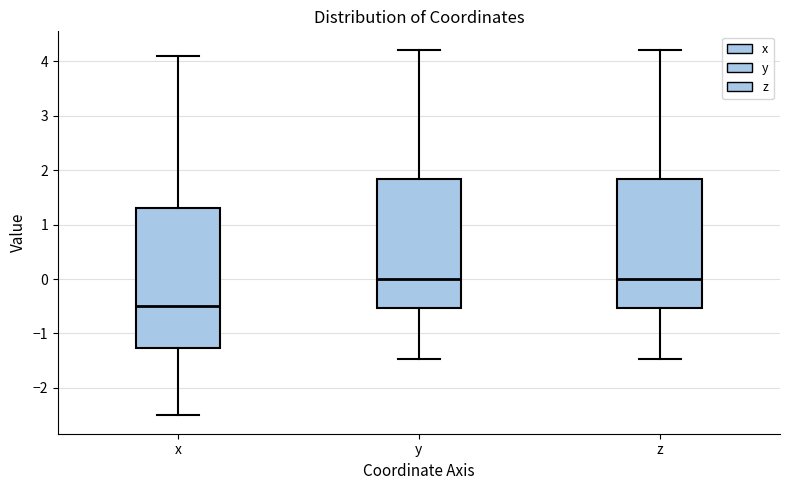

Reading left to right, read every box against the y-axis: the position of its median line, the range the box covers, and the ends of its whiskers. The values are not printed on the chart, so give them approximately, as read against the axis.

x: median -0.5, box -1.3 to 1.3, whiskers -2.5 to 4.1
y: median 0.0, box -0.5 to 1.8, whiskers -1.5 to 4.2
z: median 0.0, box -0.5 to 1.8, whiskers -1.5 to 4.2